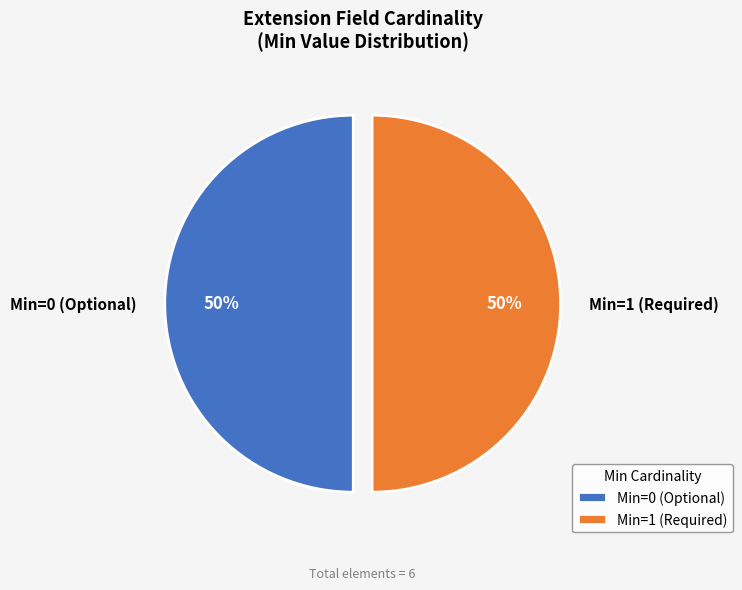

To the nearest percent, what percentage of the pie is Min=1 (Required)?

50%